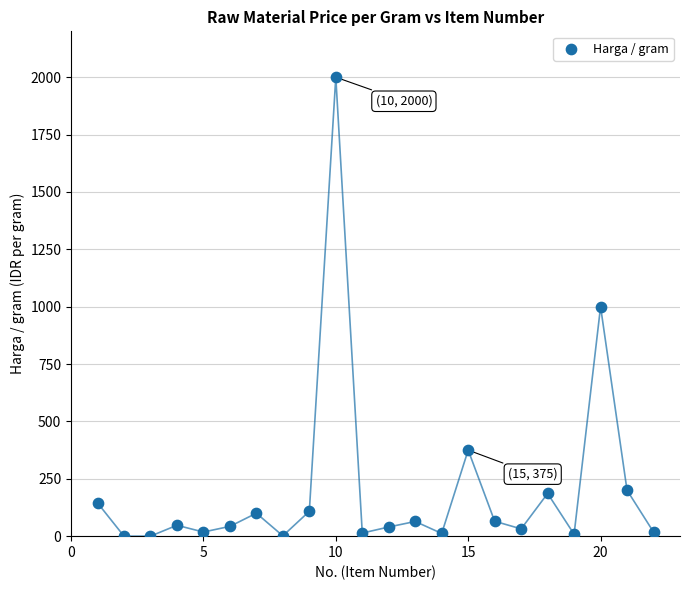

What is the range of Y values (max minus min)?

2000.0